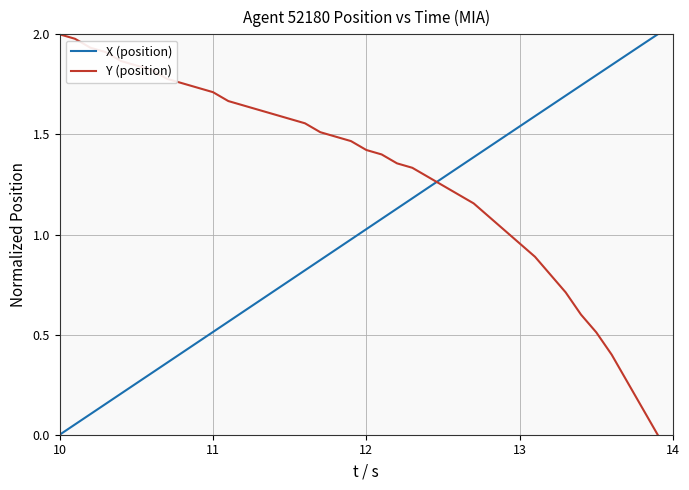

Rank the series by their average value, from highest to lowest.

Y (position), X (position)